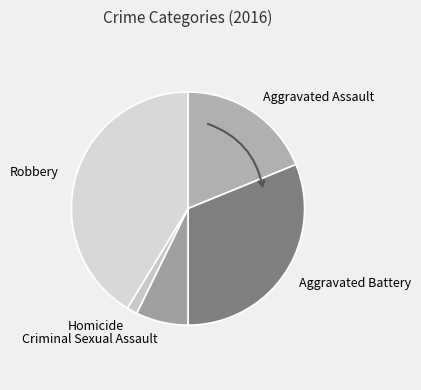

Which slice is the smallest?

Homicide